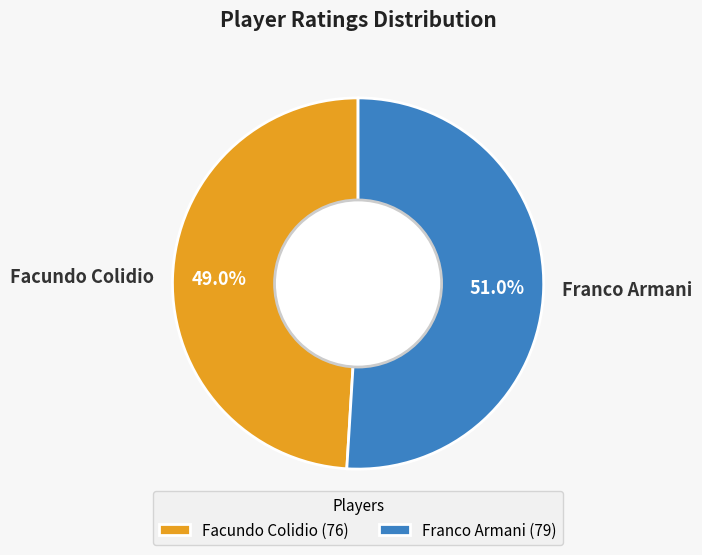

Which category accounts for the majority?

Franco Armani